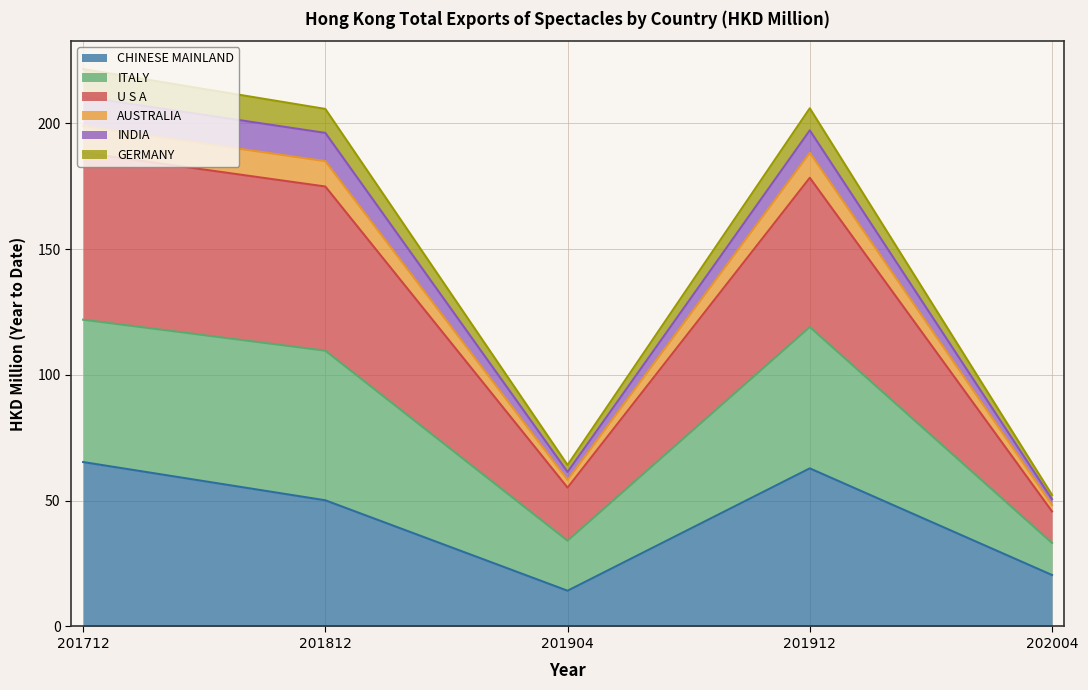

What is the minimum value for CHINESE MAINLAND?

14.2